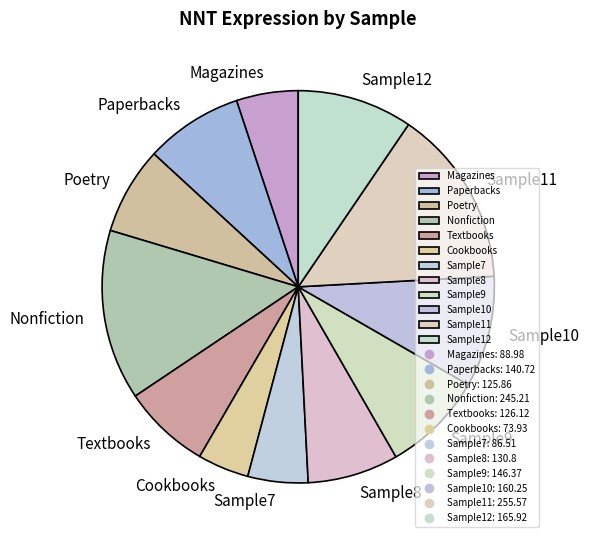

How many slices are in this pie chart?

12